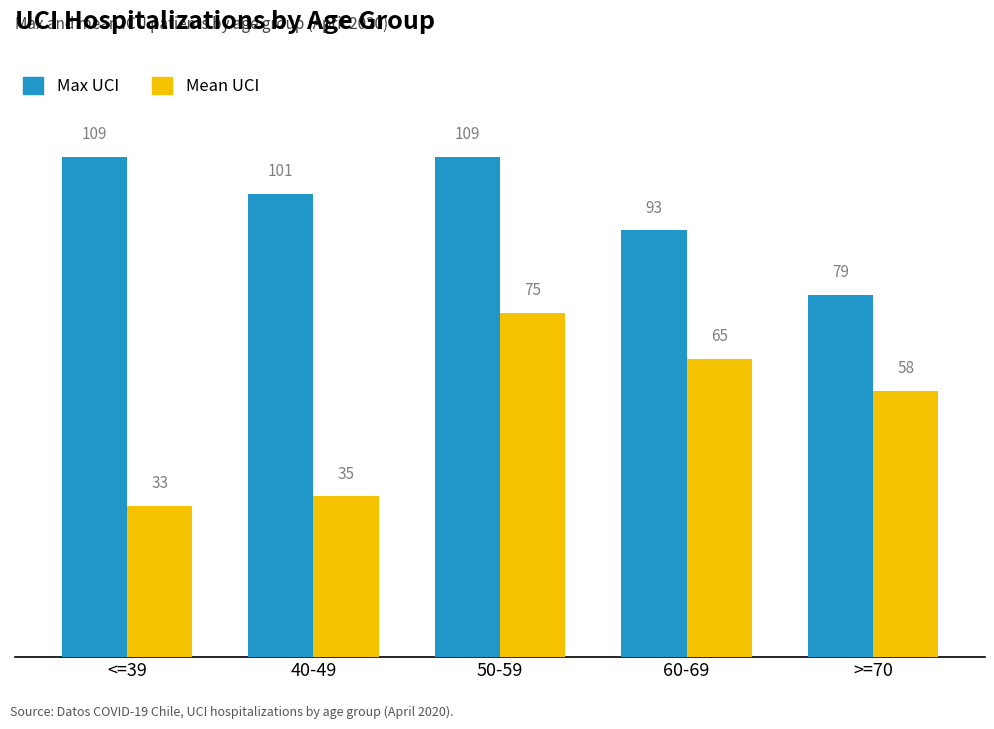

At which category is the sum across all series the highest?

50-59